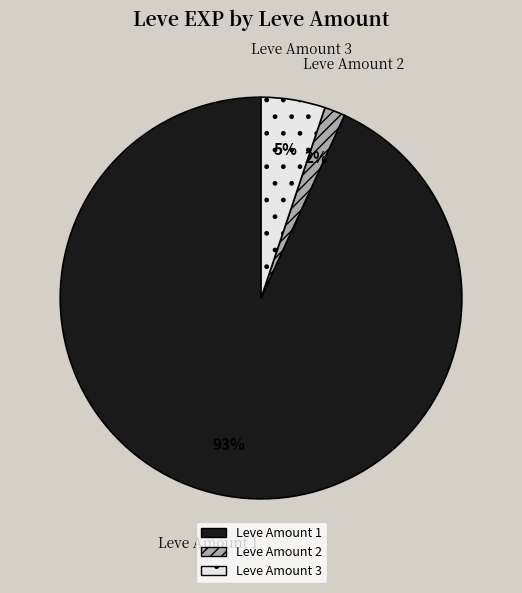

The Leve Amount 1 slice represents 93% of the pie. True or false?

True